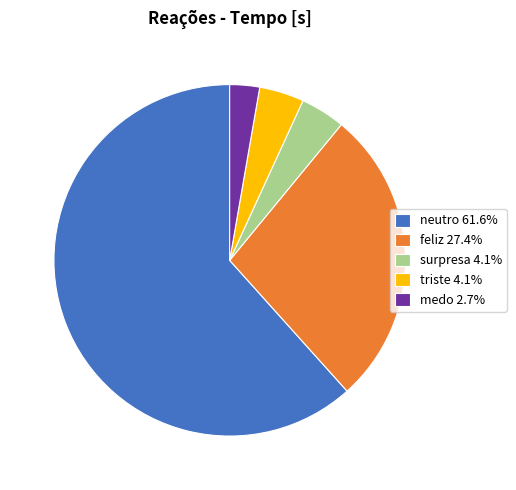

How many slices are in this pie chart?

5